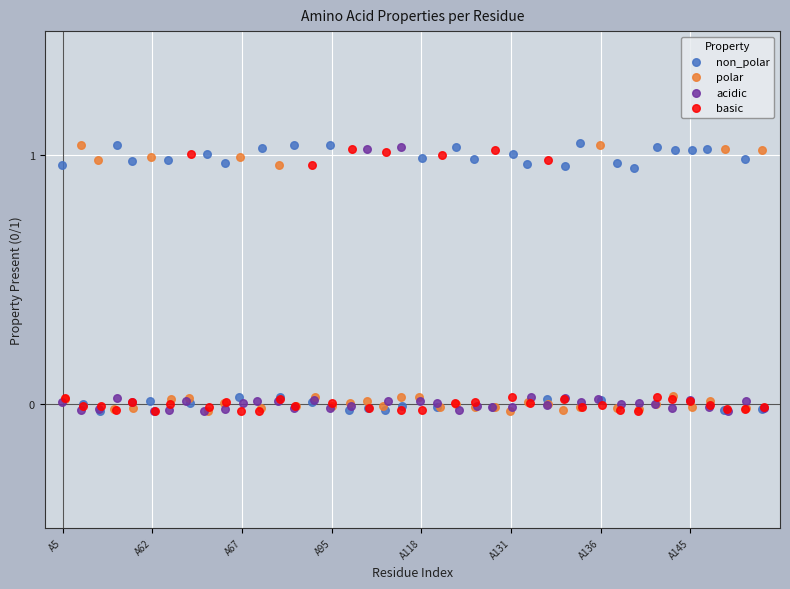

What are all the series names shown in the legend?

non_polar, polar, acidic, basic